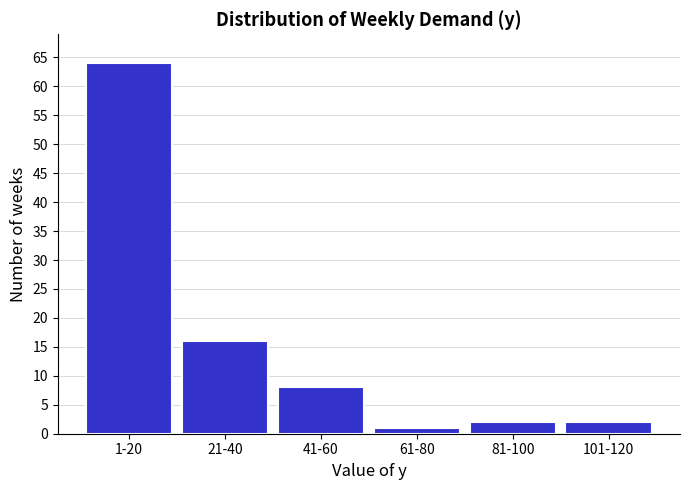

Reading left to right, what are all the values shown in this chart?

64	16	8	1	2	2